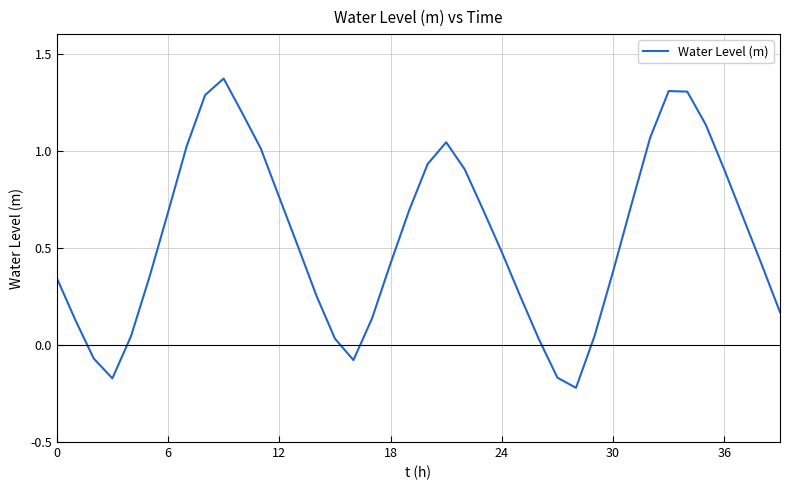

What is the difference between the maximum and minimum values?

1.6